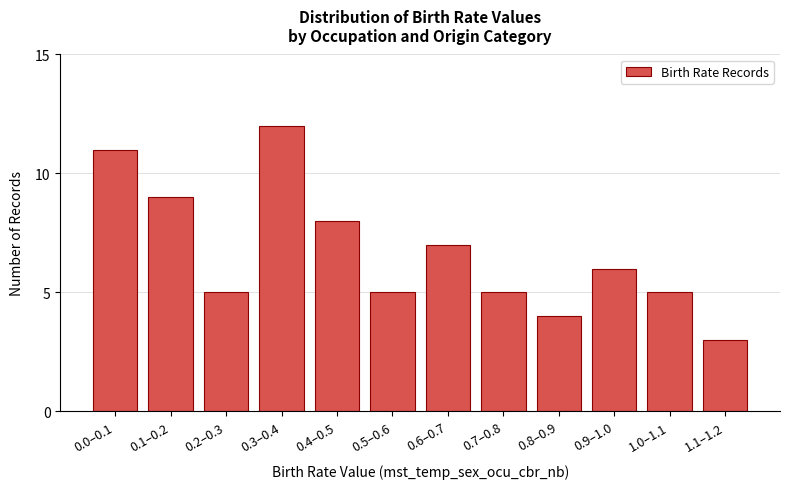

Reading left to right, list all the values displayed in this chart.

0.0–0.1=11	0.1–0.2=9	0.2–0.3=5	0.3–0.4=12	0.4–0.5=8	0.5–0.6=5	0.6–0.7=7	0.7–0.8=5	0.8–0.9=4	0.9–1.0=6	1.0–1.1=5	1.1–1.2=3